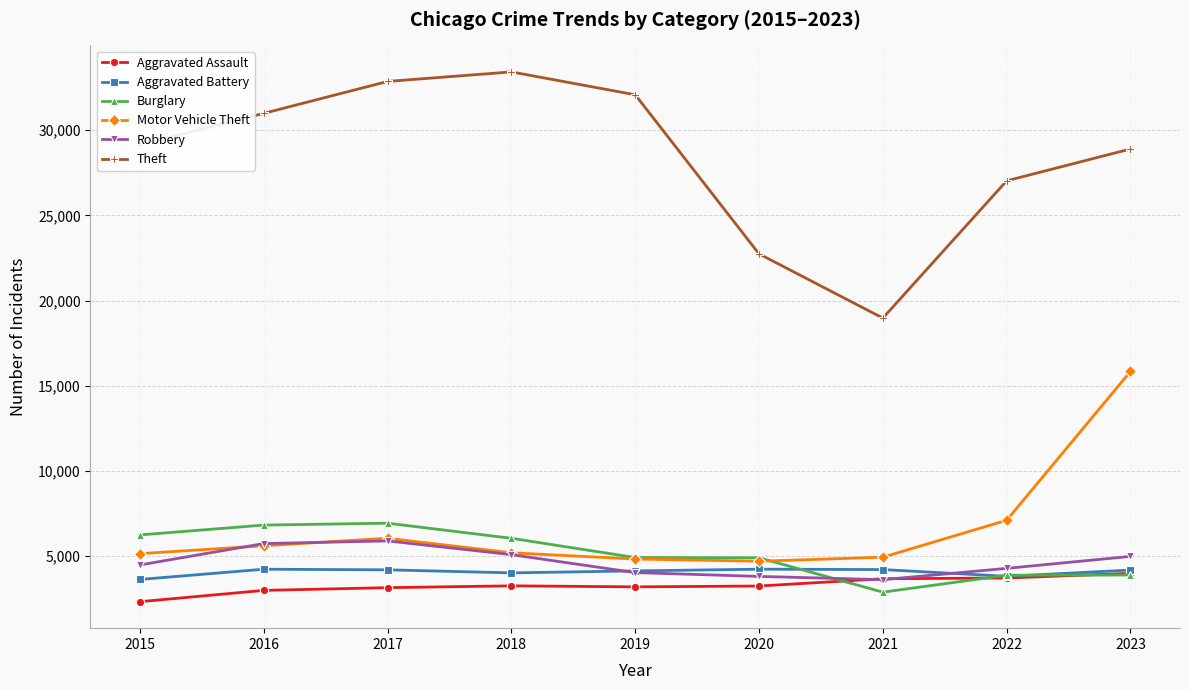

Does the chart have visible grid lines?

Yes